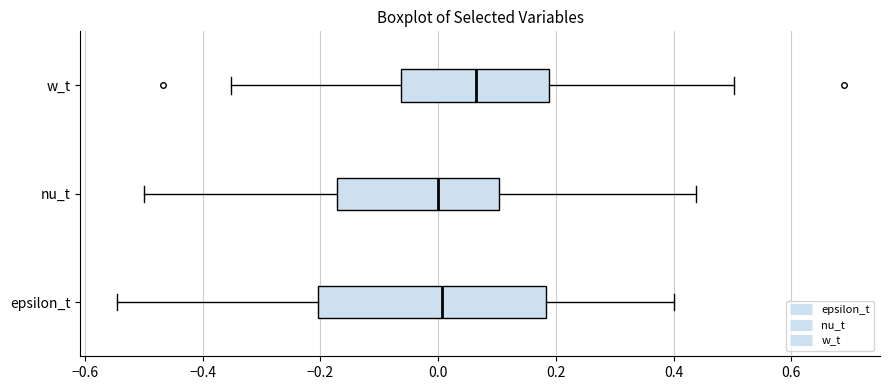

Where is the right edge of the box for epsilon_t on the x-axis? The values are not printed on the chart, so give them approximately, as read against the axis.

0.18